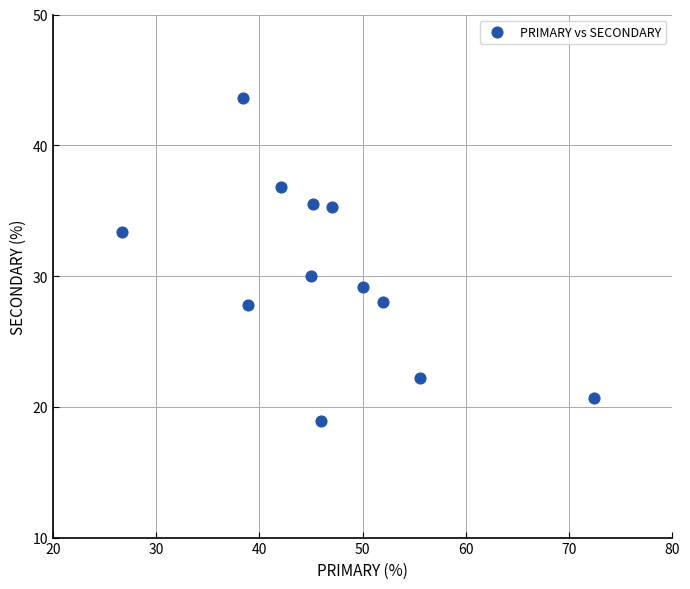

What is the range of Y values (max minus min)?

24.7